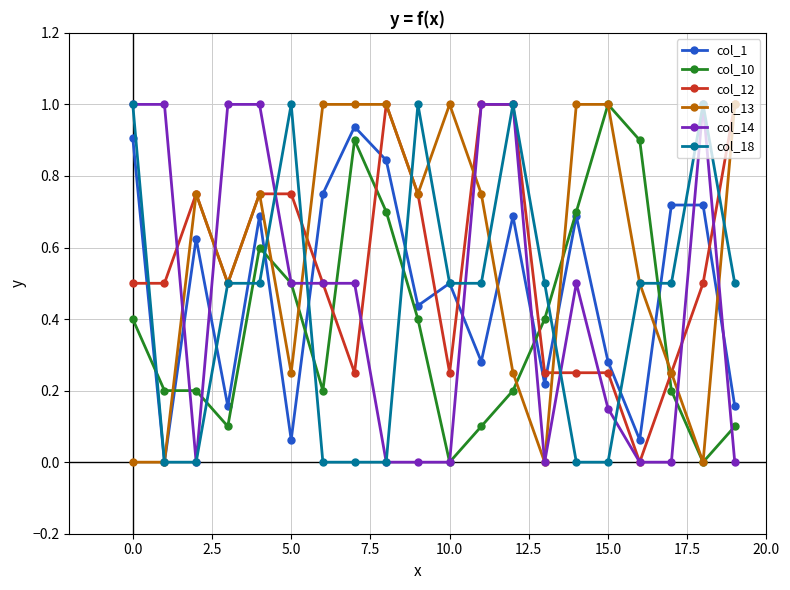

True or false: col_14 has more than 0 points higher than both neighbors.

True